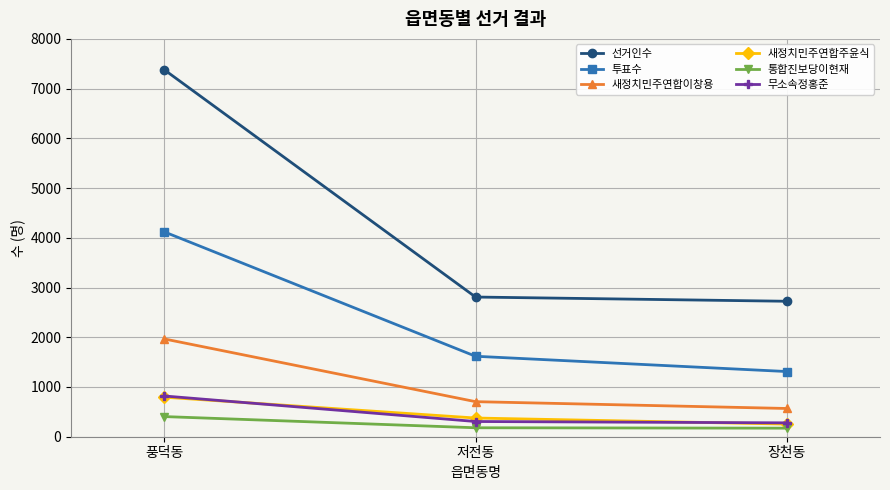

Which series has the largest range (max minus min)?

선거인수